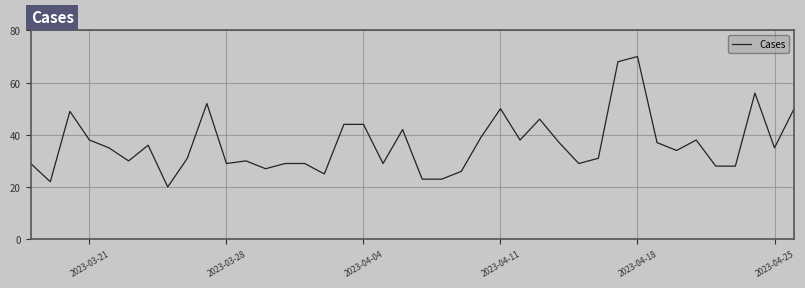

What is the minimum value shown in the chart?

20